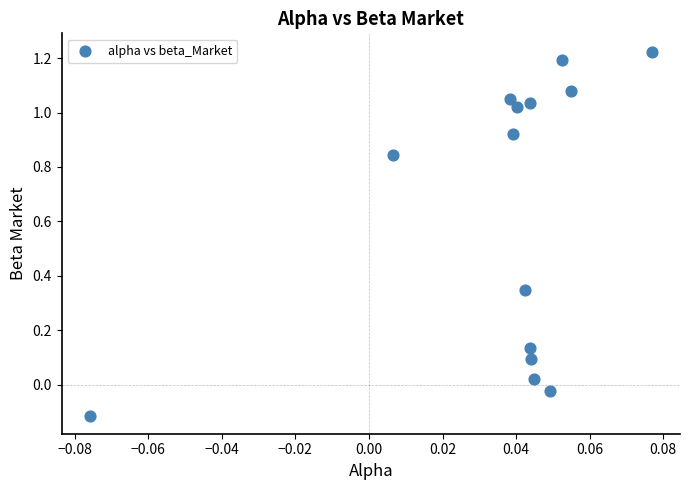

What is the range of Y values (max minus min)?

1.3